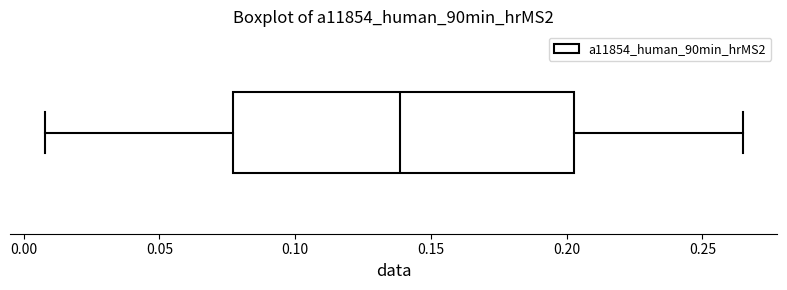

Read this box plot against the x-axis: the position of the median line, the range covered by the box, and the ends of both whiskers. The values are not printed on the chart, so give them approximately, as read against the axis.

median 0.140, box 0.075 to 0.205, whiskers 0.010 to 0.265